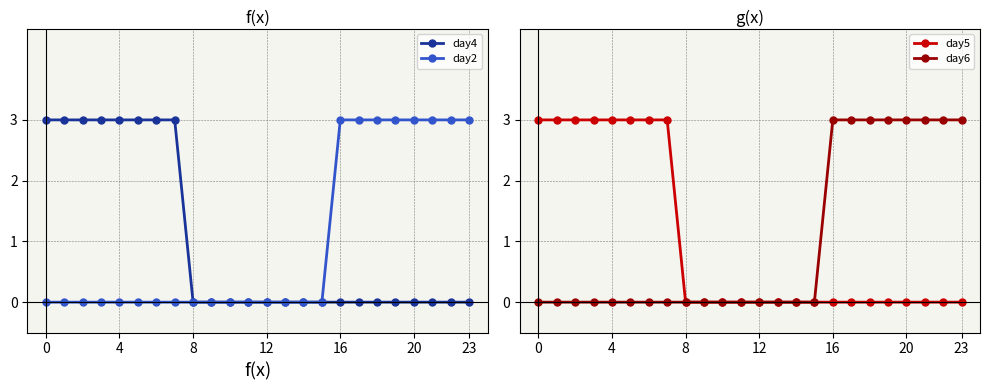

What is the difference between the maximum and minimum values in the day2 series?

3